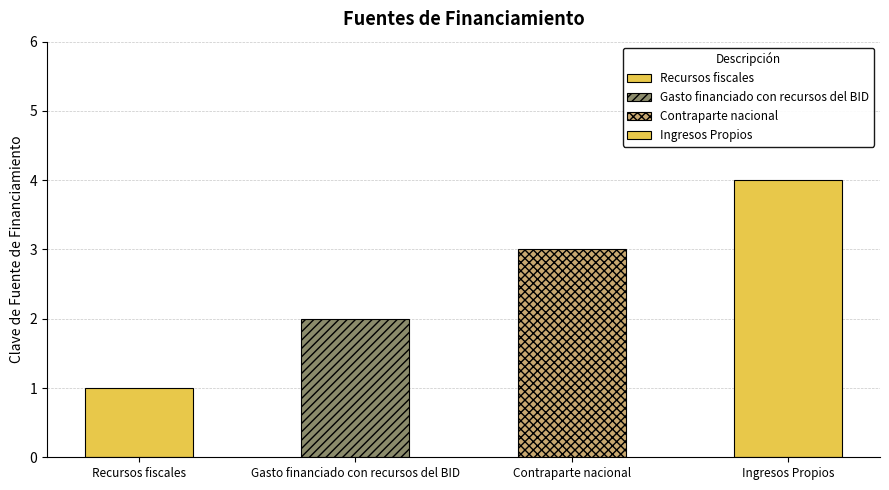

Does the chart contain stacked bars?

No